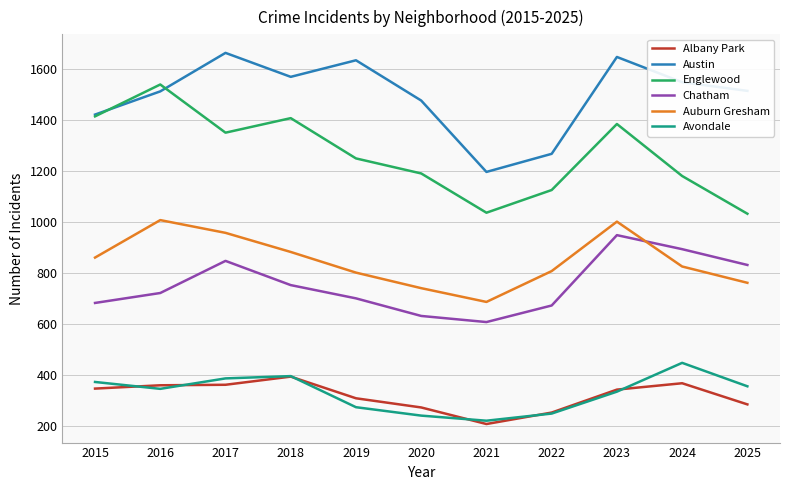

Is it true that Avondale equals 329 at 2022?

False